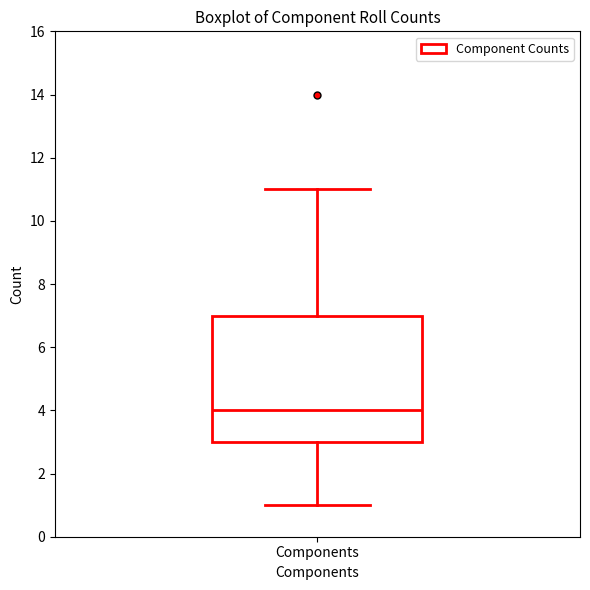

Transcribe this box plot: give where the median line is, the range the box spans, and where the two whiskers end, as read against the y-axis. The values are not printed on the chart, so give them approximately, as read against the axis.

median 4, box 3 to 7, whiskers 1 to 11